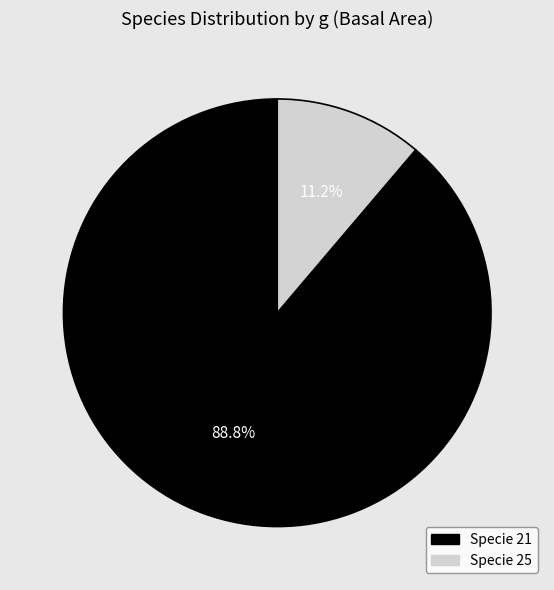

Does any single category account for the majority?

Yes